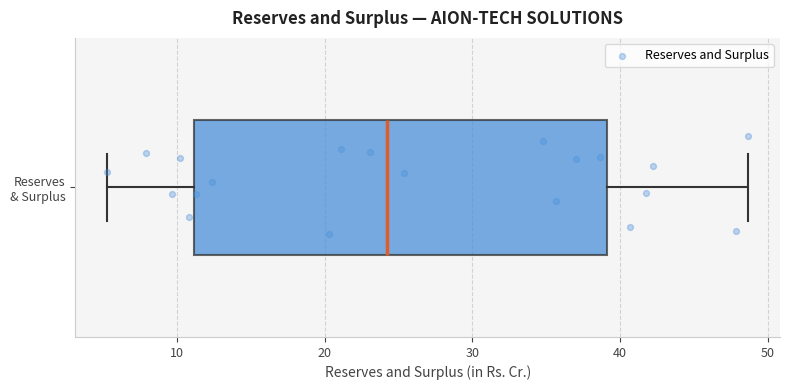

Where does the left whisker of the box for Reserves & Surplus end on the x-axis? The values are not printed on the chart, so give them approximately, as read against the axis.

5